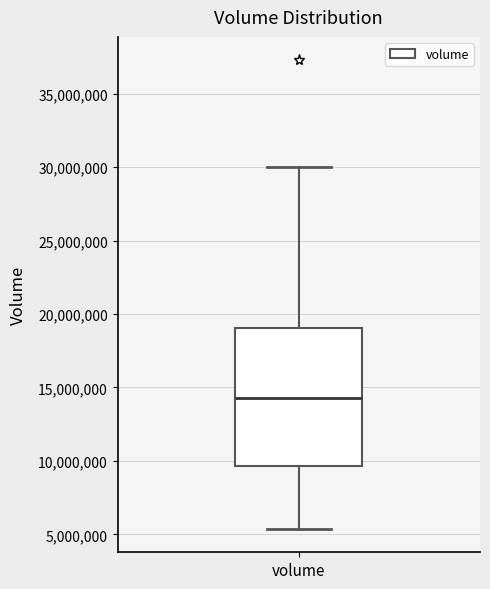

Transcribe this box plot: give where the median line is, the range the box spans, and where the two whiskers end, as read against the y-axis. The values are not printed on the chart, so give them approximately, as read against the axis.

median 14500000, box 9500000 to 19000000, whiskers 5500000 to 30000000